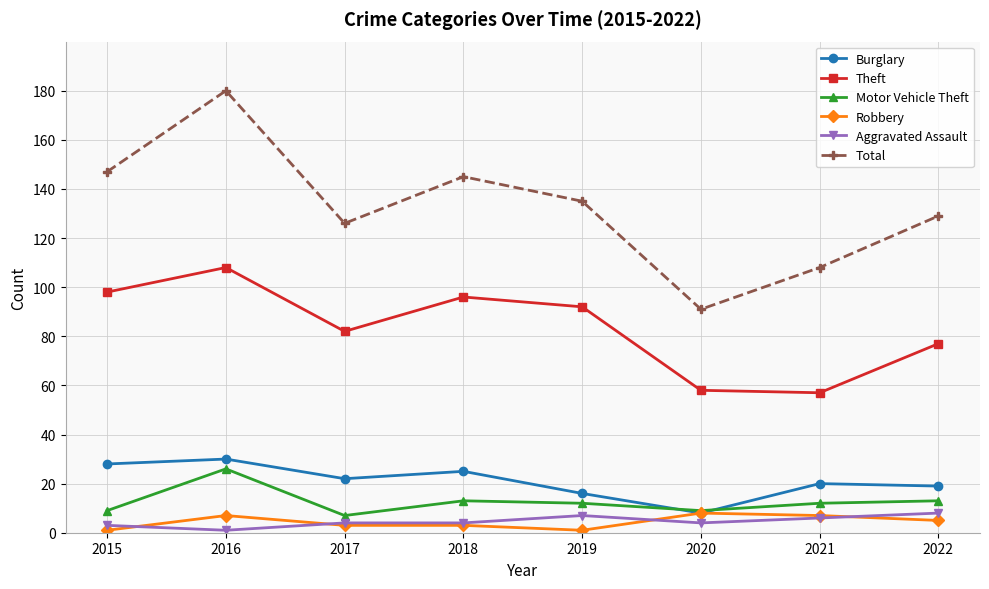

True or false: Aggravated Assault and Motor Vehicle Theft intersect in this chart.

False